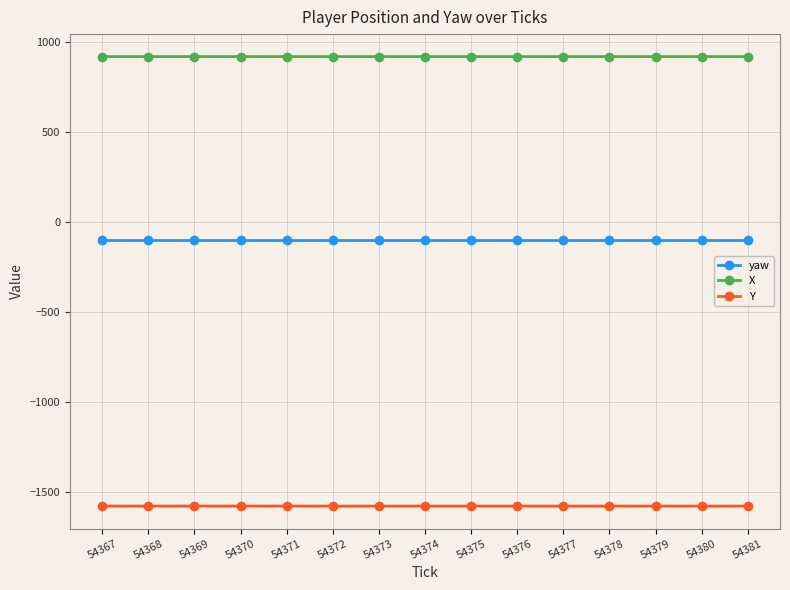

What is the difference between the highest and lowest values at 54367?

2496.1